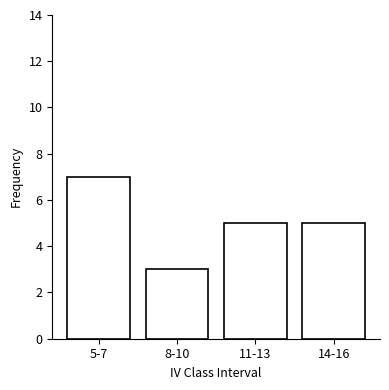

Reading left to right, extract all data points from this chart.

5-7=7	8-10=3	11-13=5	14-16=5